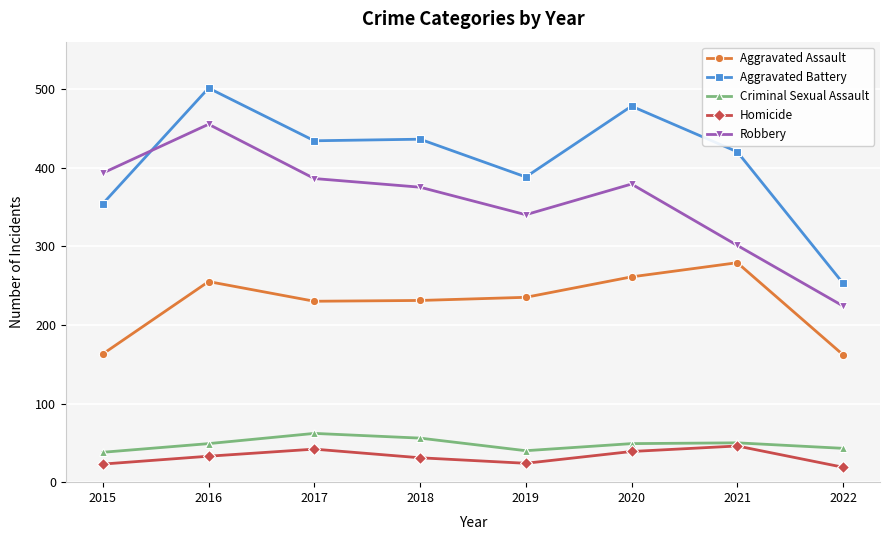

Which series has the largest total across all categories?

Aggravated Battery